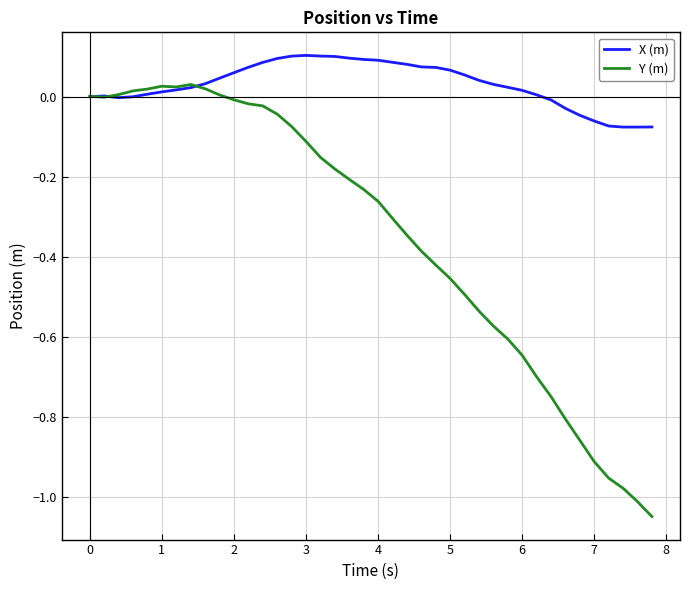

List the series in order of their overall mean, highest first.

X (m), Y (m)